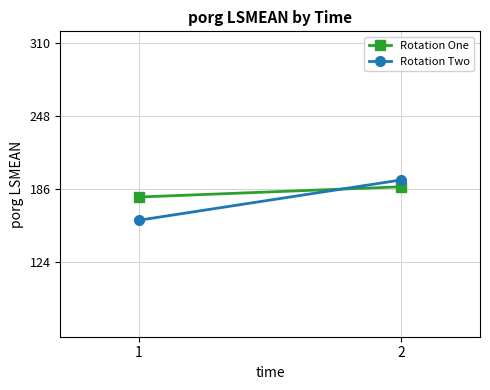

List the series in order of their overall mean, lowest first.

Rotation Two, Rotation One